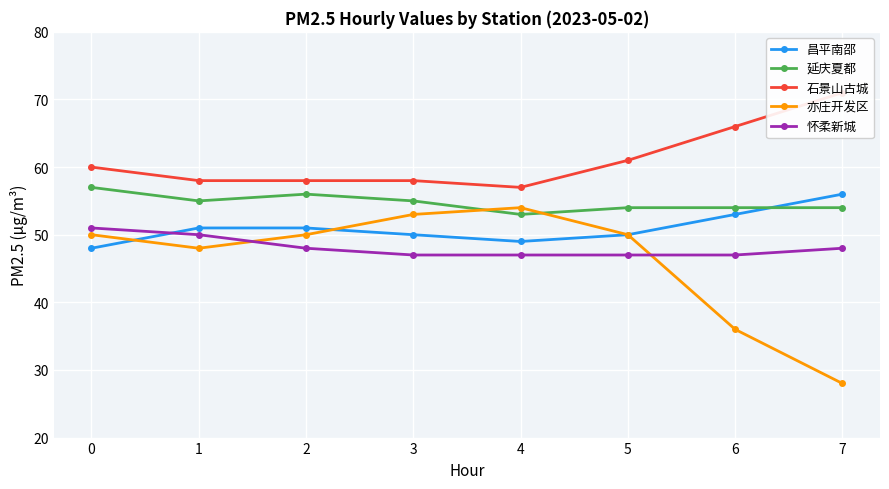

What is the smallest value displayed?

28